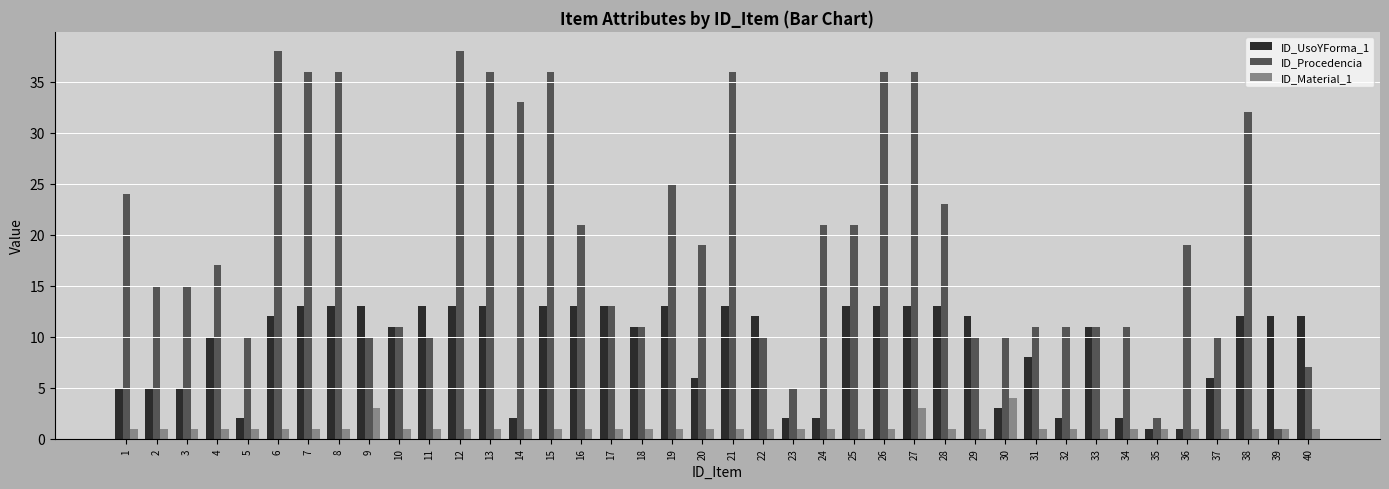

The value of ID_Procedencia at 27 is 64. True or false?

False